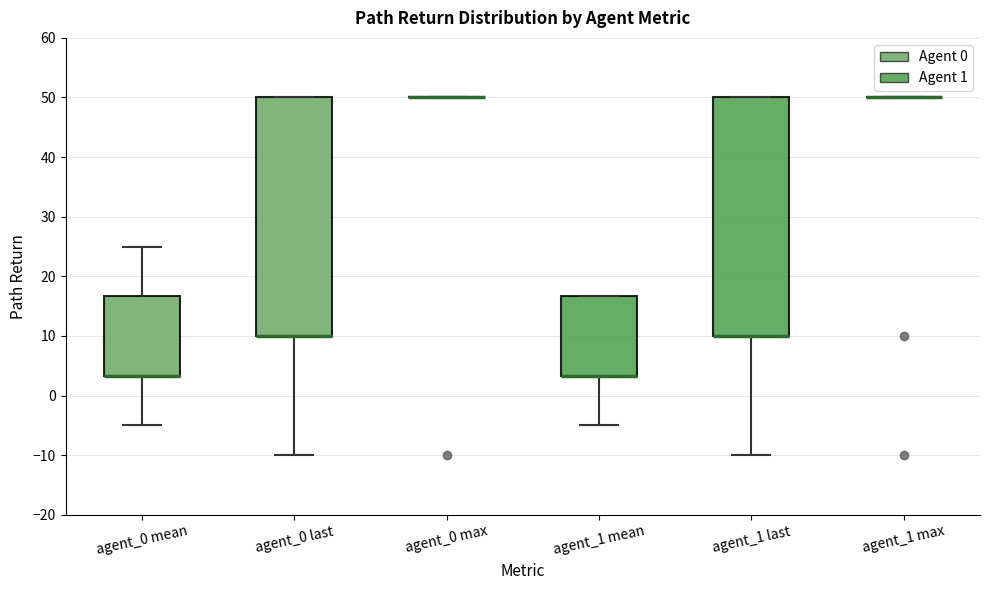

Reading left to right, read every box against the y-axis: the position of its median line, the range the box covers, and the ends of its whiskers. The values are not printed on the chart, so give them approximately, as read against the axis.

agent_0 mean: median 3 (drawn on the box's lower edge), box 3 to 17, whiskers -5 to 25
agent_0 last: median 10 (drawn on the box's lower edge), box 10 to 50, whiskers -10 to 50
agent_0 max: box collapsed to a line at 50, whiskers 50 to 50
agent_1 mean: median 3 (drawn on the box's lower edge), box 3 to 17, whiskers -5 to 17
agent_1 last: median 10 (drawn on the box's lower edge), box 10 to 50, whiskers -10 to 50
agent_1 max: box collapsed to a line at 50, whiskers 50 to 50